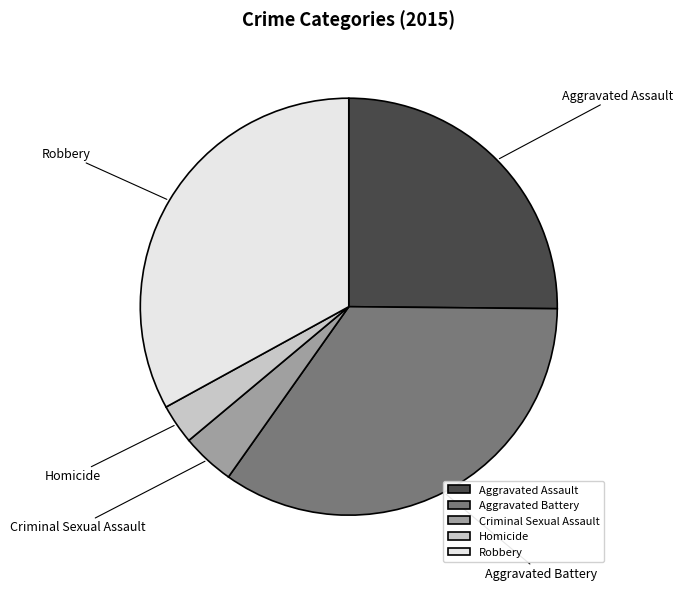

Is it true that Homicide is 3% of the pie?

True